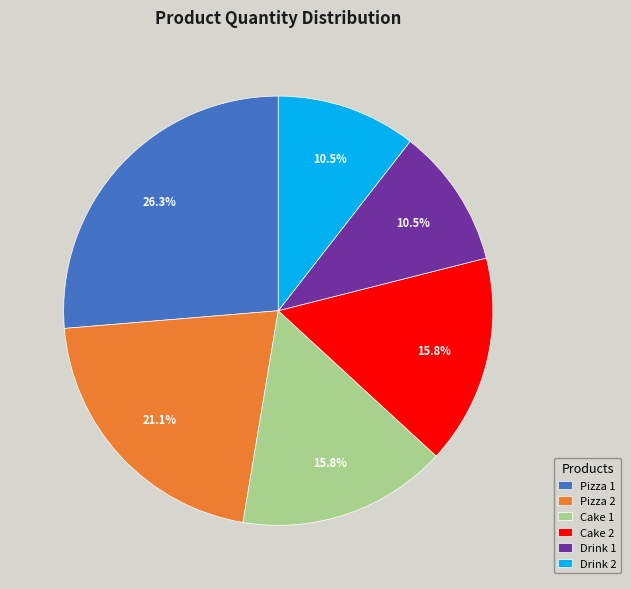

Which slice is the largest?

Pizza 1